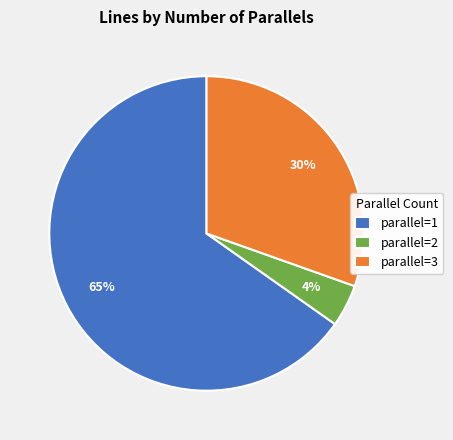

What percentage is the parallel=2 slice, to the nearest percent?

4%